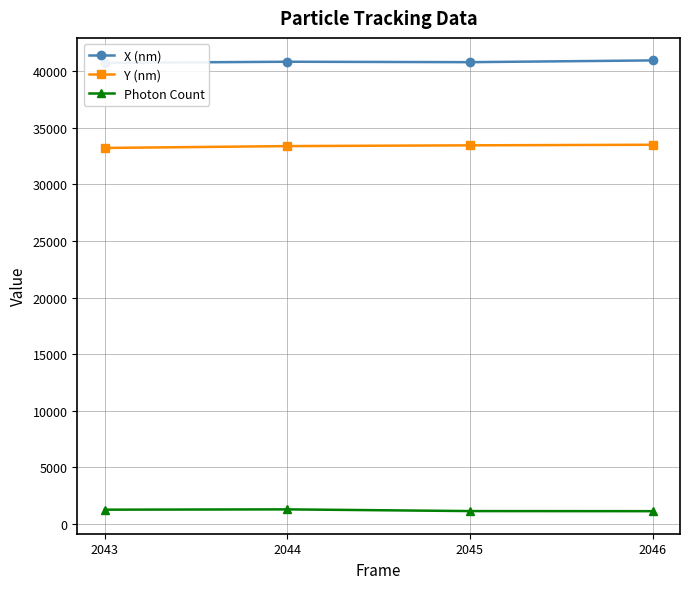

What is the total value across all series at 2044?

75513.2